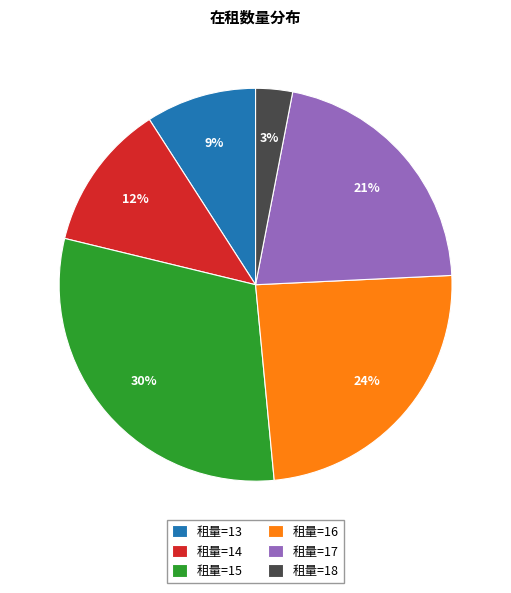

True or false: 租量=14 accounts for 22% of the total.

False